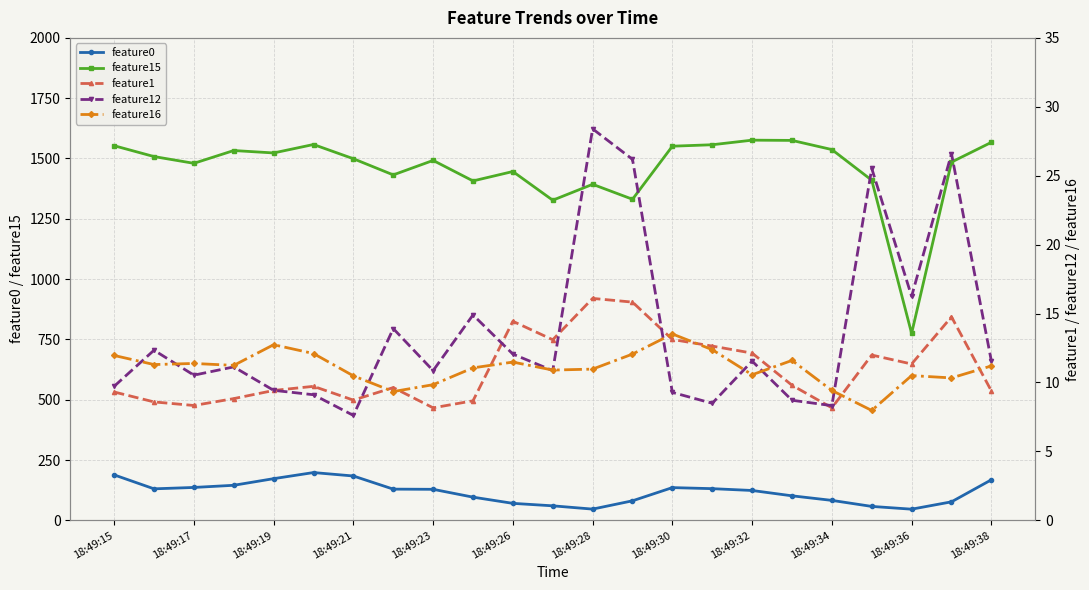

What is the difference between the maximum and minimum values in the feature1 series?

7.9